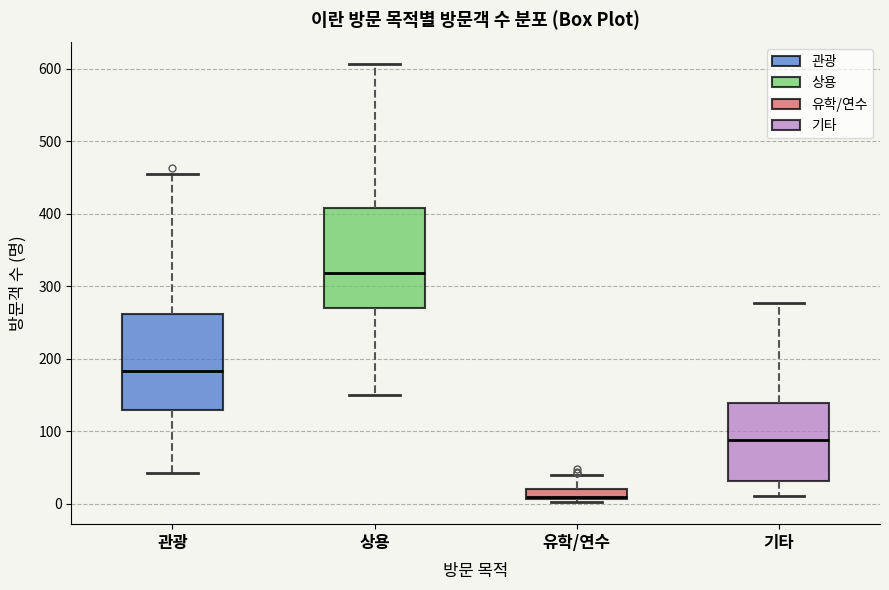

Where is the upper edge of the box for 기타 on the y-axis? The values are not printed on the chart, so give them approximately, as read against the axis.

140